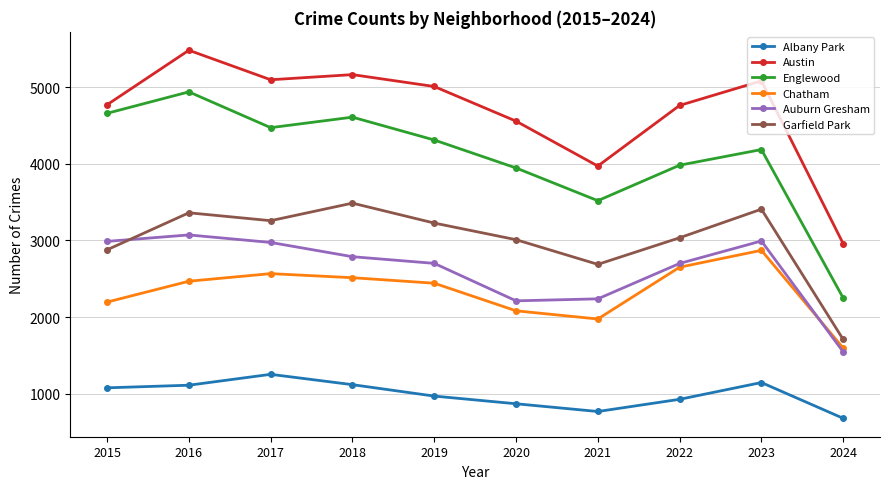

Where is the first local minimum for Austin?

2017